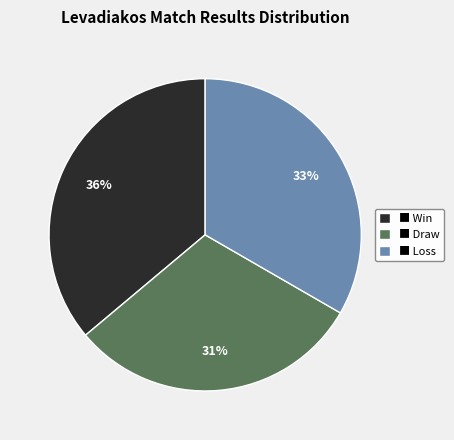

Count the number of slices in the pie.

3